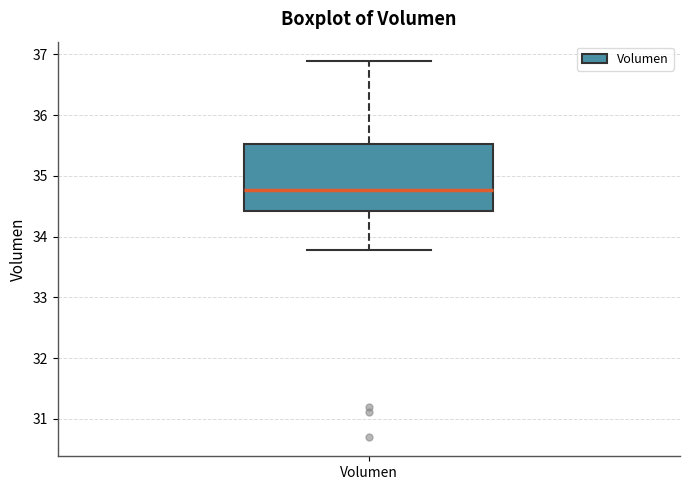

Transcribe this box plot: give where the median line is, the range the box spans, and where the two whiskers end, as read against the y-axis. The values are not printed on the chart, so give them approximately, as read against the axis.

median 34.8, box 34.4 to 35.5, whiskers 33.8 to 36.9